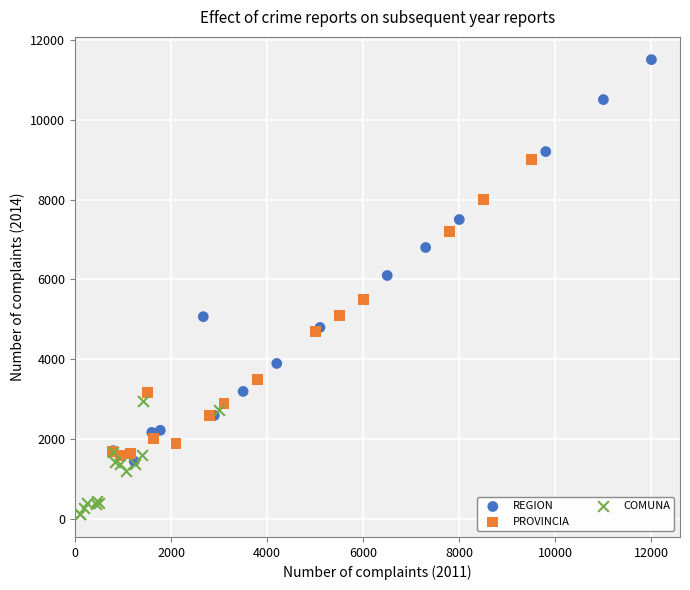

Which series reaches the maximum Y coordinate?

REGION